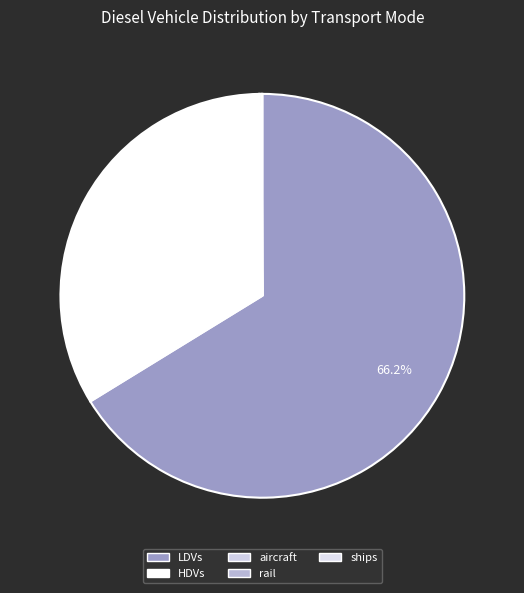

Count the number of slices in the pie.

5